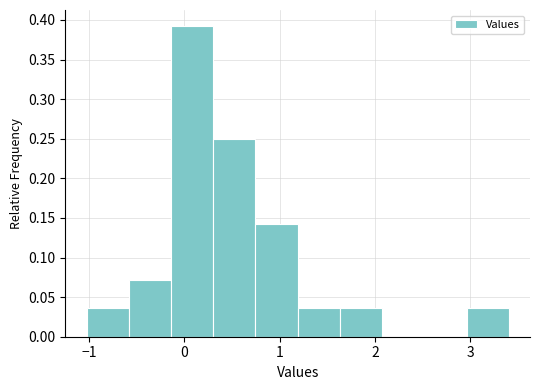

Reading left to right, transcribe this chart: for each bar, give the range it covers on the x-axis and its height. Neither the bar edges nor the heights are printed on the chart, so give them approximately, as read against the axes.

-1.0 to -0.6: 0.035
-0.6 to -0.1: 0.070
-0.1 to 0.3: 0.395
0.3 to 0.7: 0.250
0.7 to 1.2: 0.145
1.2 to 1.6: 0.035
1.6 to 2.1: 0.035
2.1 to 2.5: 0
2.5 to 3.0: 0
3.0 to 3.4: 0.035